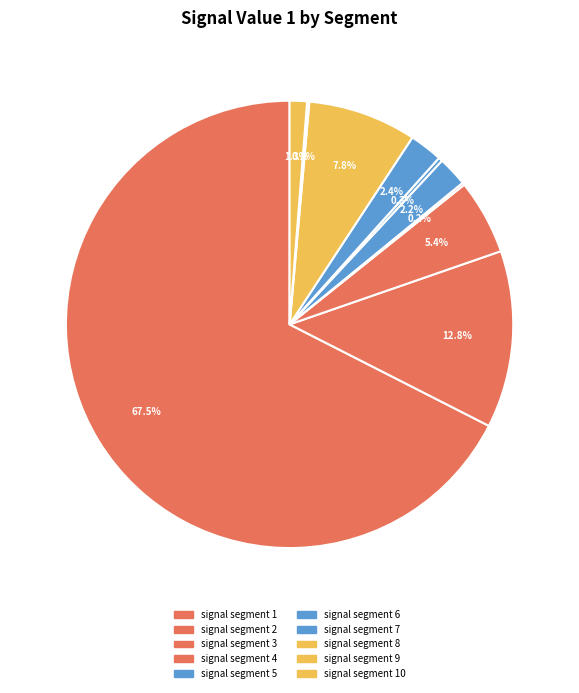

Combined, do signal segment 2 and signal segment 4 account for over 50%?

No